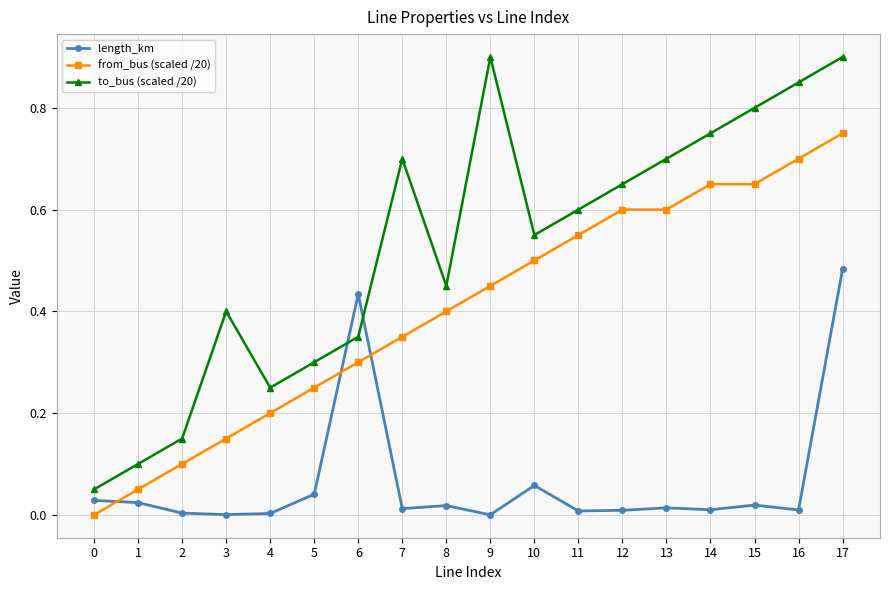

List the series in order of their overall mean, lowest first.

length_km, from_bus (scaled /20), to_bus (scaled /20)